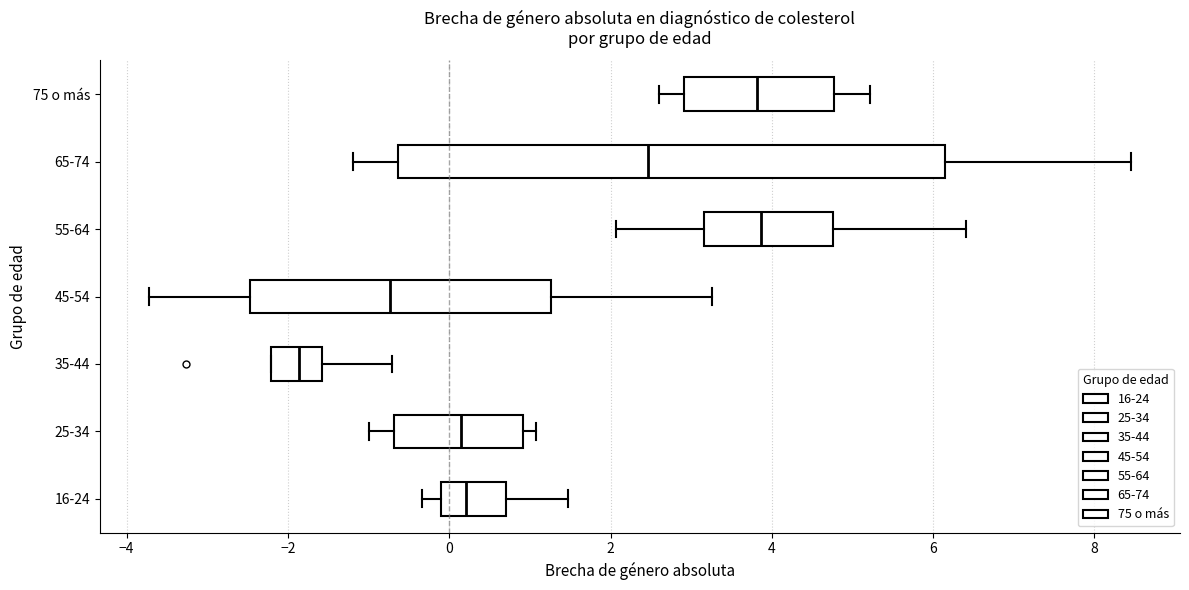

Which box is the widest, from its left edge to its right edge?

65-74